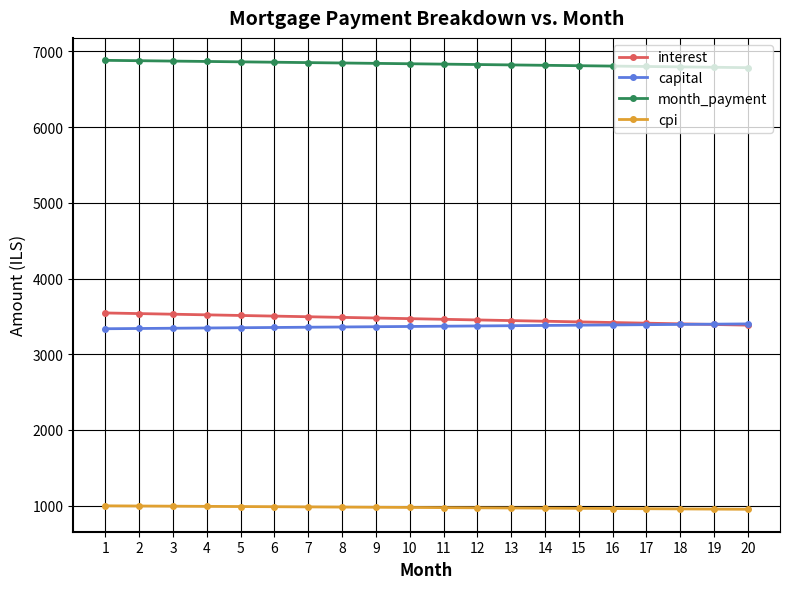

How many lines are shown in the chart?

4